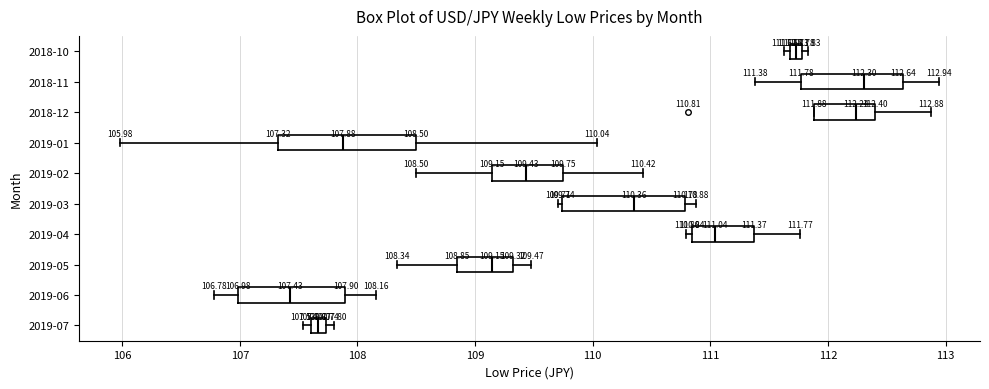

Comparing the boxes themselves (not the whiskers), which one is the widest?

2019-01